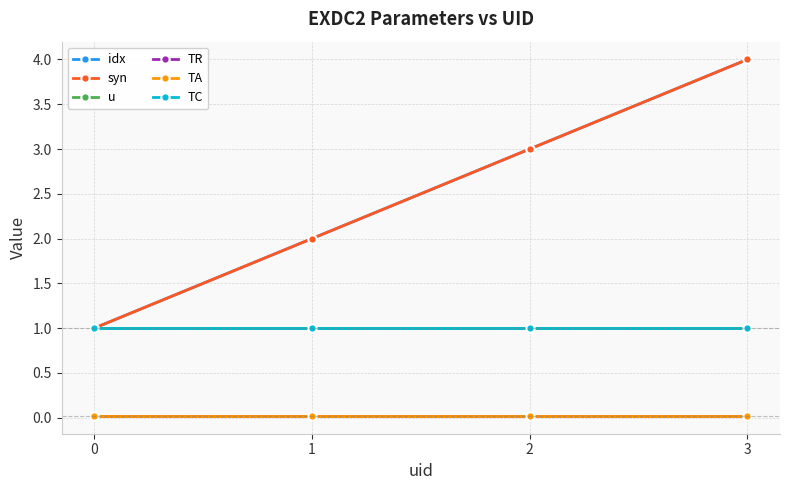

Does the chart have visible grid lines?

Yes